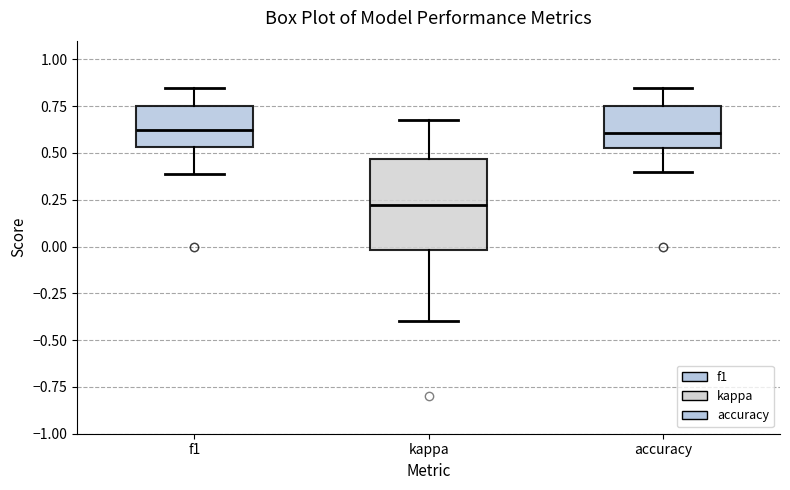

Reading left to right, read every box against the y-axis: the position of its median line, the range the box covers, and the ends of its whiskers. The values are not printed on the chart, so give them approximately, as read against the axis.

f1: median 0.60, box 0.55 to 0.75, whiskers 0.40 to 0.85
kappa: median 0.20, box 0.00 to 0.45, whiskers -0.40 to 0.70
accuracy: median 0.60, box 0.55 to 0.75, whiskers 0.40 to 0.85